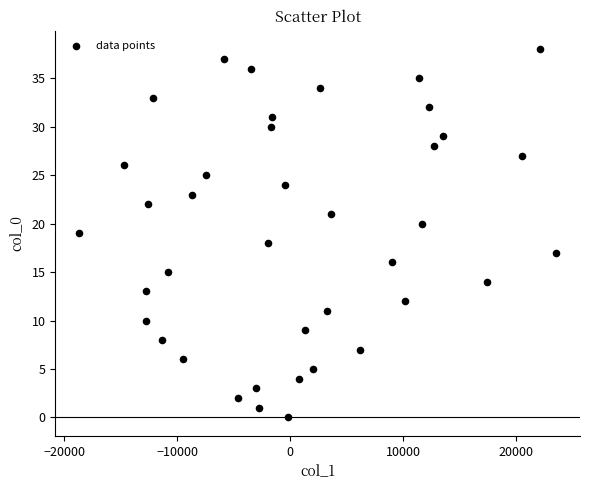

What is the range of Y values (max minus min)?

38